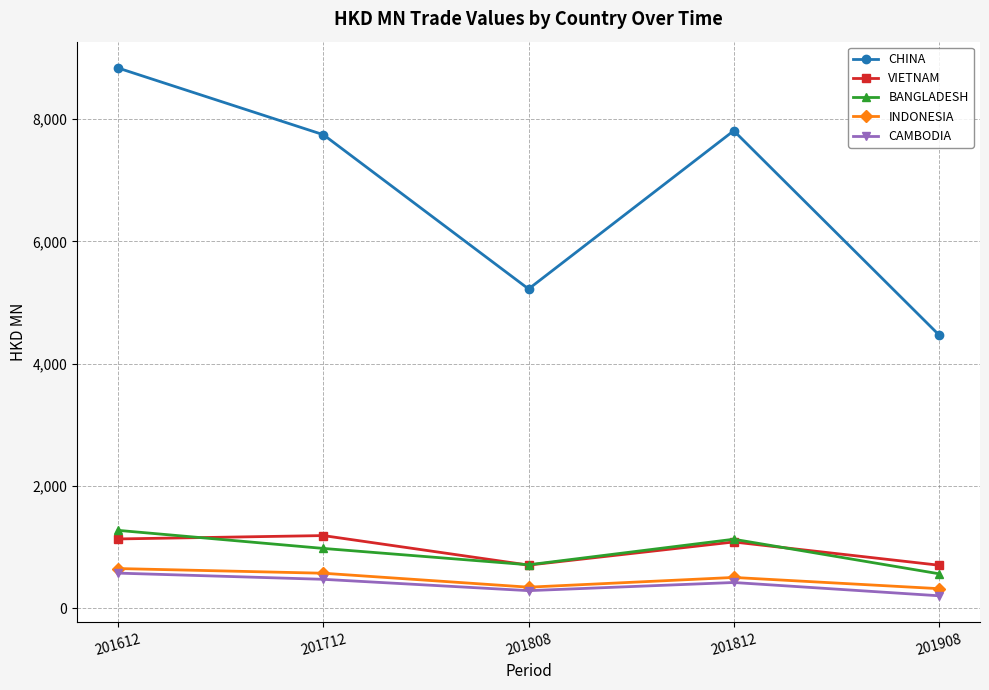

At which category is the sum across all series the highest?

201612